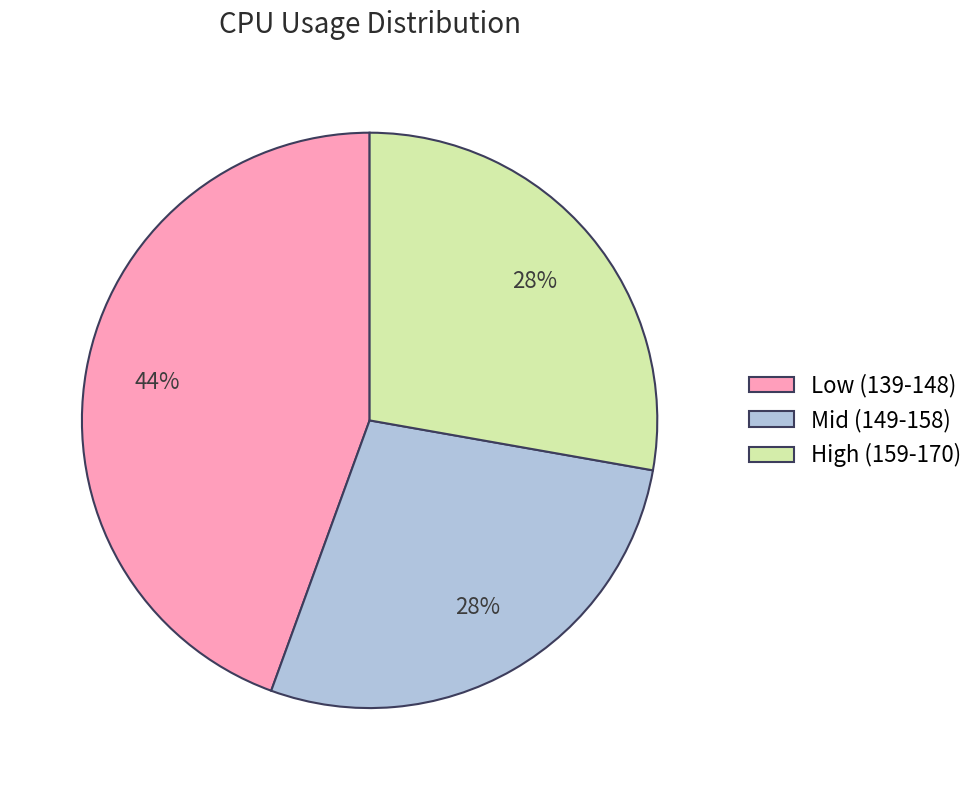

To the nearest percent, what is the combined percentage of High (159-170) and Mid (149-158)?

56%